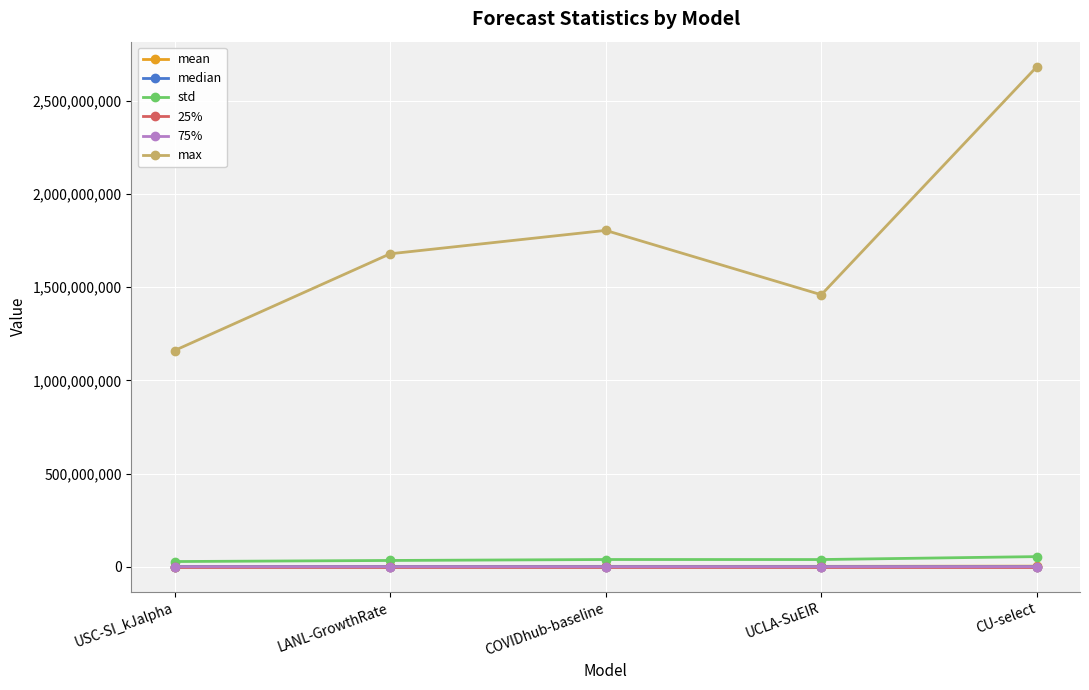

True or false: mean has more than 2 interior local peaks.

False